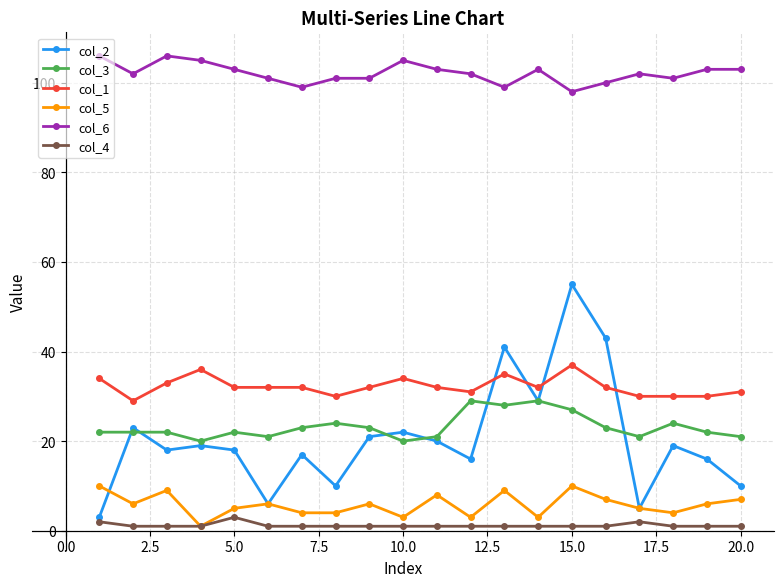

Which series has the largest total across all categories?

col_6